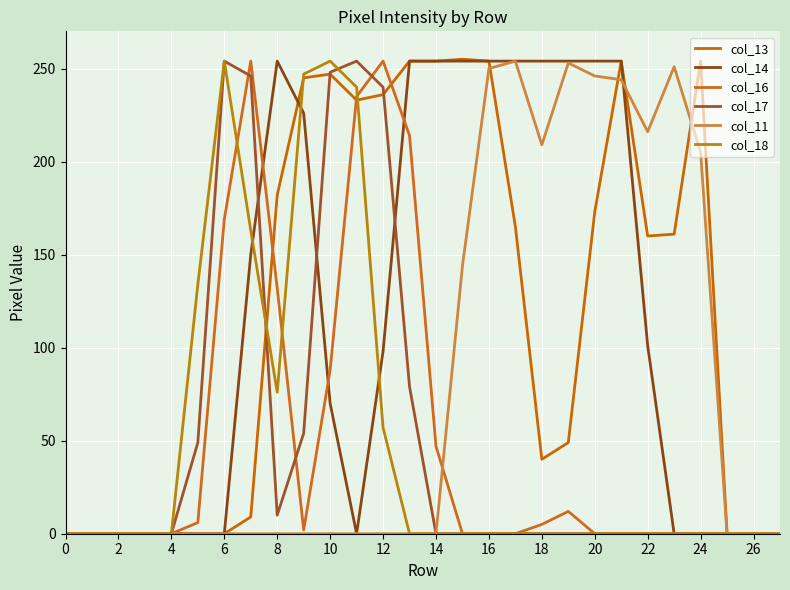

Which series has the widest spread of values?

col_13